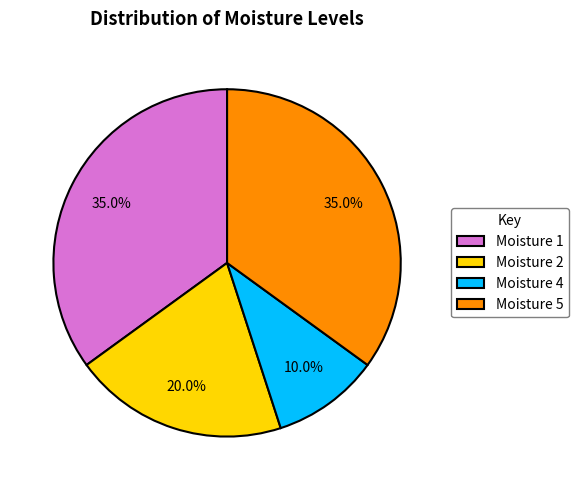

Combined, do Moisture 2 and Moisture 5 account for over 50%?

Yes